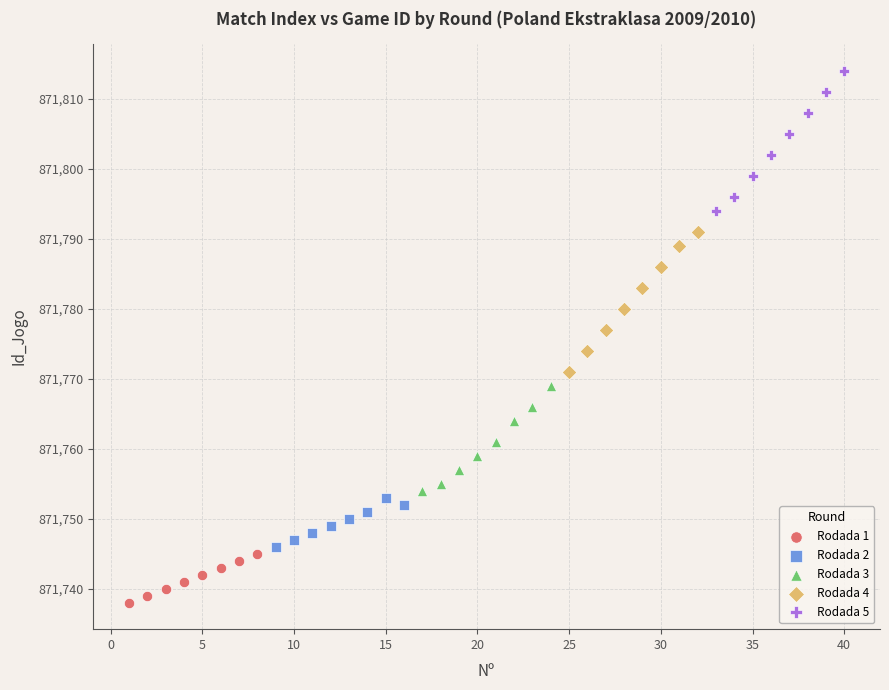

Which series contains the highest Y value?

Rodada 5